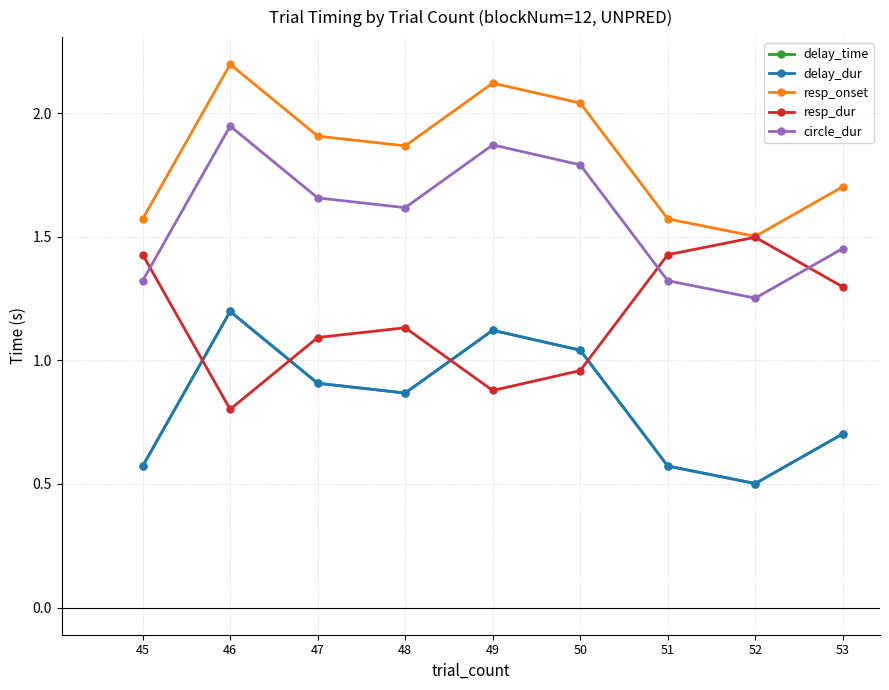

What is the sum of all circle_dur values?

14.2